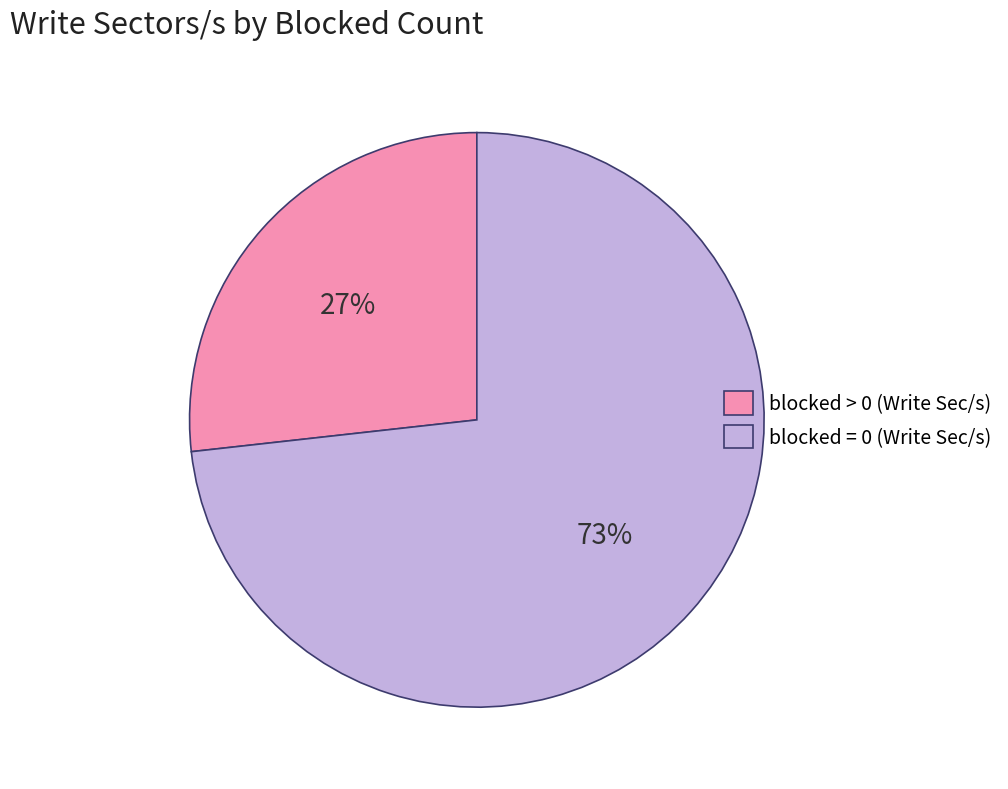

Is it true that blocked > 0 (Write Sec/s) is 41% of the pie?

False